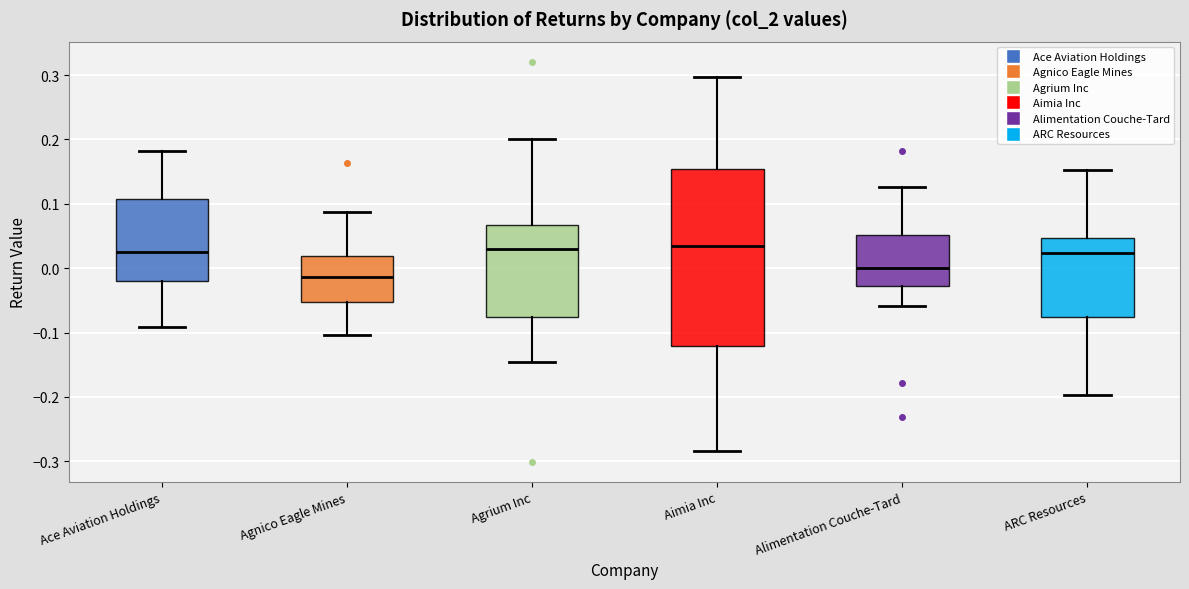

Where is the lower edge of the box for ARC Resources on the y-axis? The values are not printed on the chart, so give them approximately, as read against the axis.

-0.08